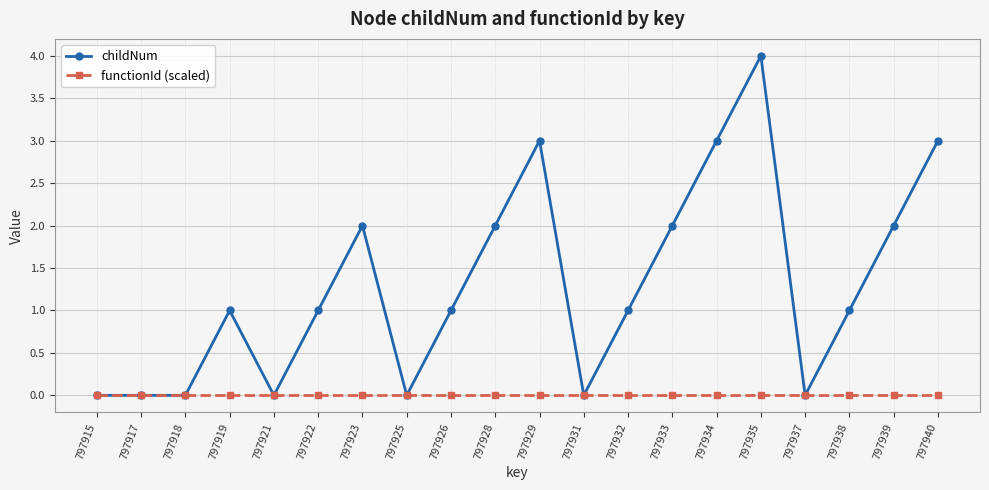

Rank the series by their average value, from lowest to highest.

functionId (scaled), childNum